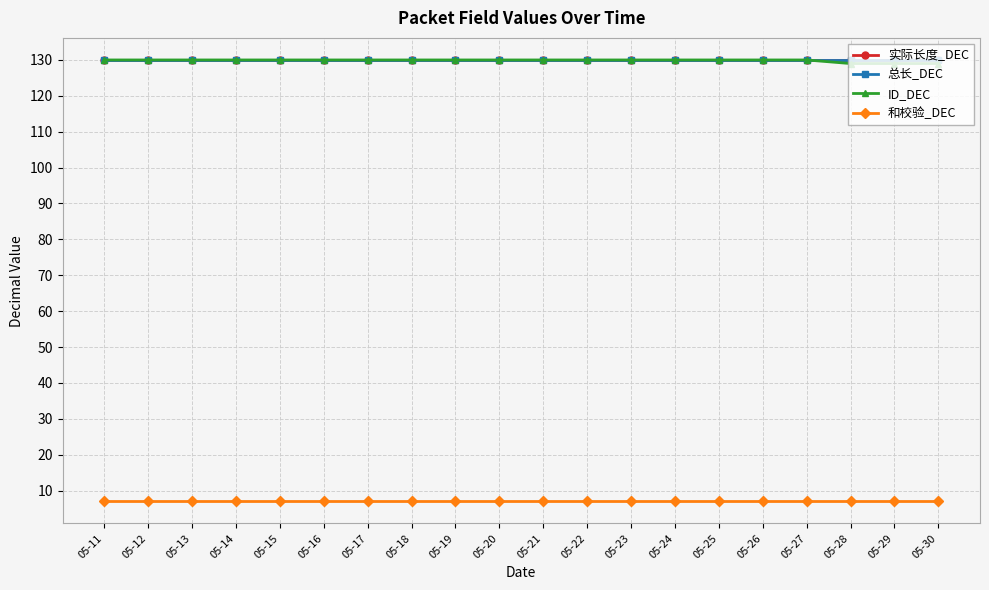

Does the chart have visible grid lines?

Yes